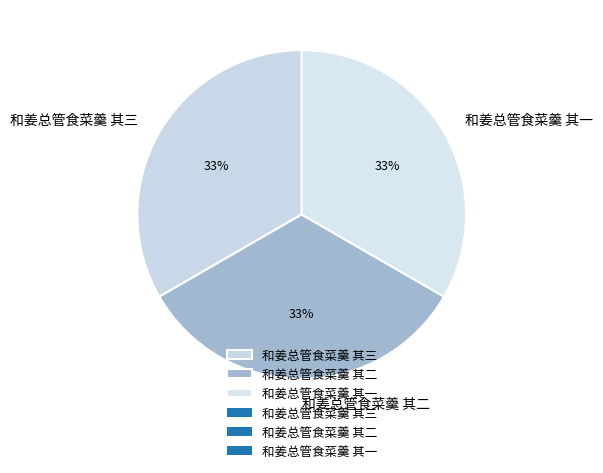

To the nearest percent, what is the average slice percentage?

33%